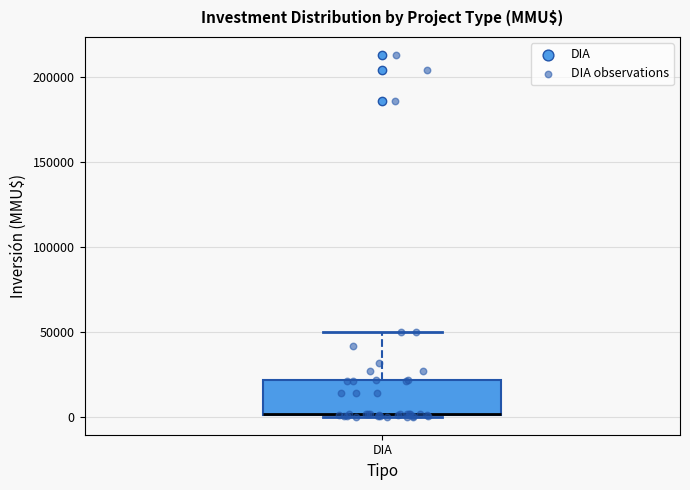

Transcribe this box plot: give where the median line is, the range the box spans, and where the two whiskers end, as read against the y-axis. The values are not printed on the chart, so give them approximately, as read against the axis.

median 0 (drawn on the box's lower edge), box 0 to 20000, whiskers 0 to 50000